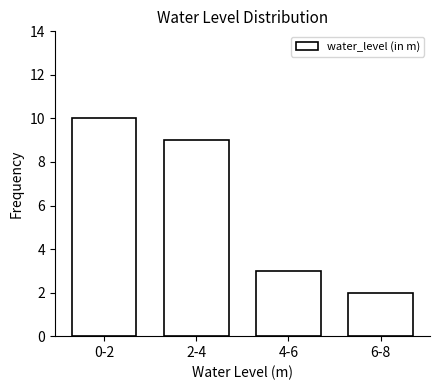

Reading left to right, what are all the values shown in this chart?

0-2=10	2-4=9	4-6=3	6-8=2